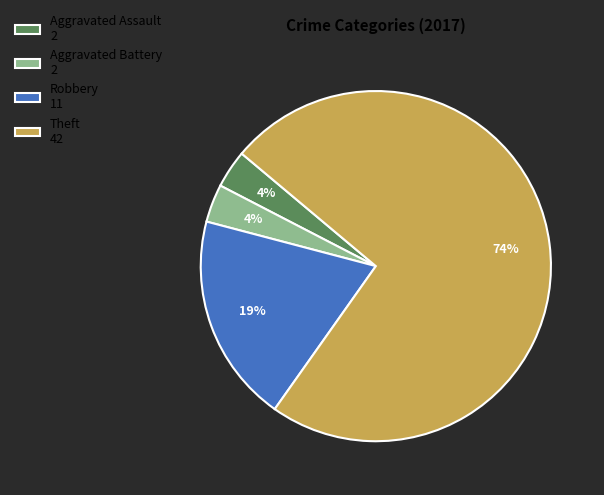

Which slice is the largest?

Theft